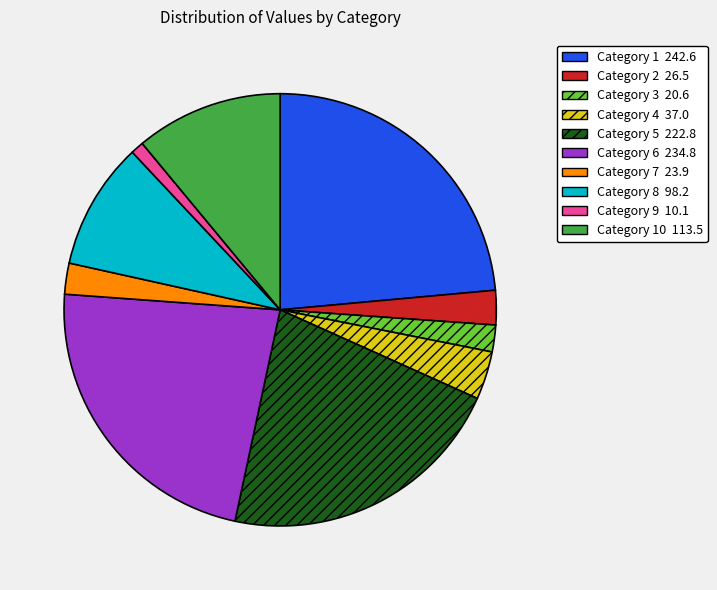

Is there any slice that represents more than half of the pie?

No